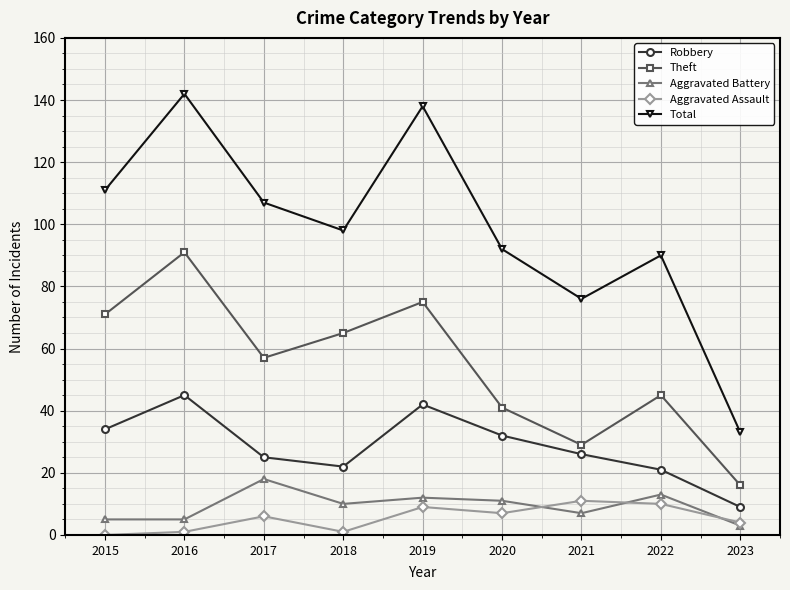

How many interior local peaks does the Total series have?

3